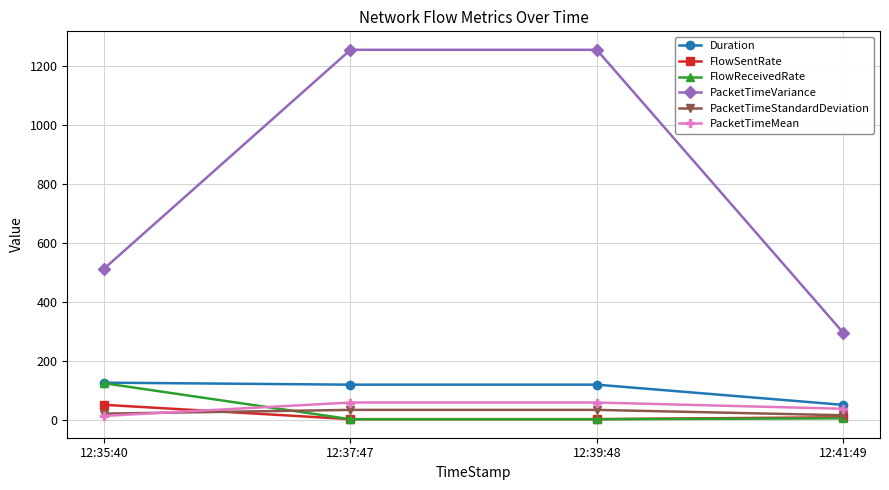

Is it true that Duration equals 120.8 at 12:39:48?

True